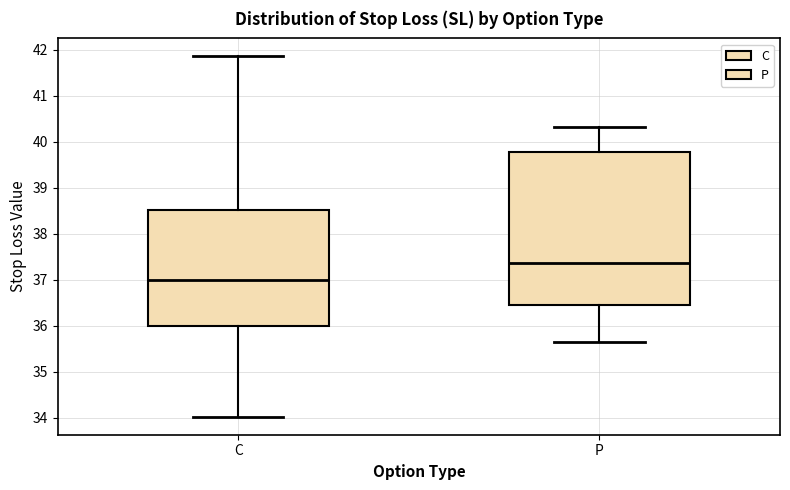

Where is the lower edge of the box for P on the y-axis? The values are not printed on the chart, so give them approximately, as read against the axis.

36.5